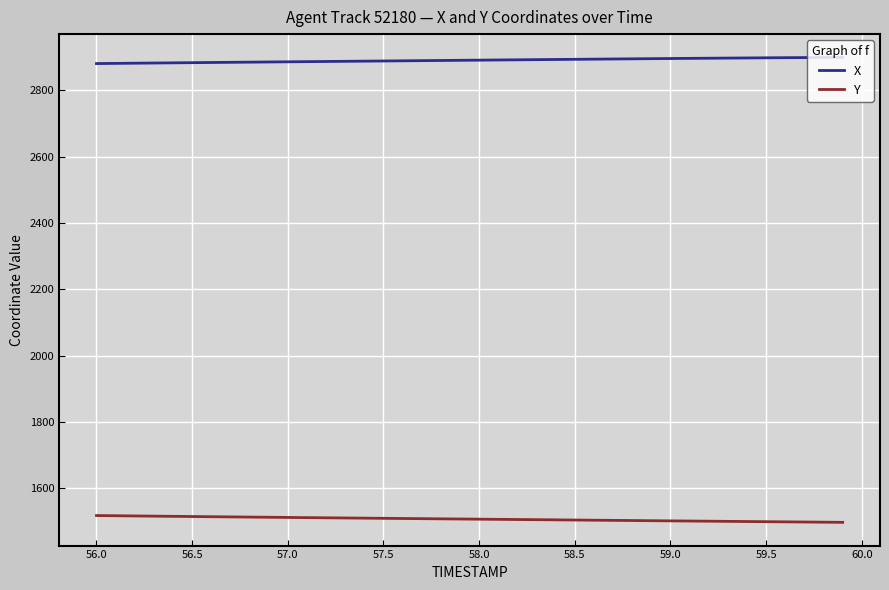

List the series in order of their peak value, highest first.

X, Y